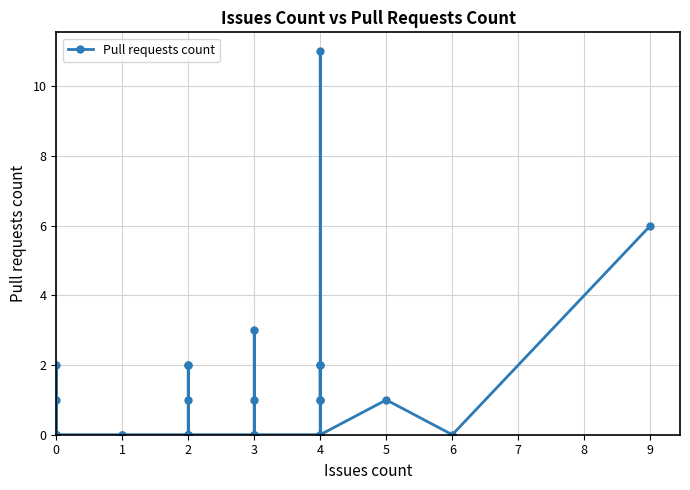

How many points are lower than both their immediate neighbors (excluding endpoints)?

2